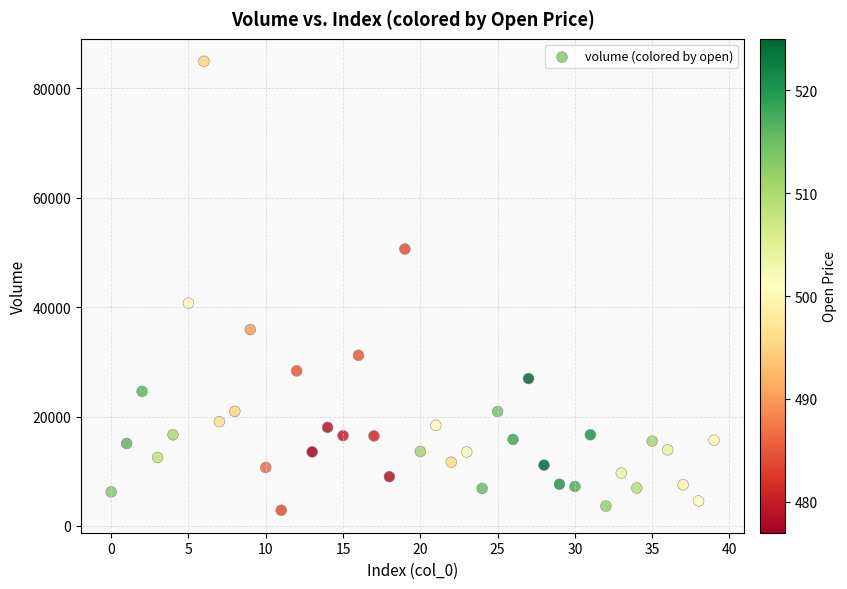

What is the range of Y values (max minus min)?

82065.8